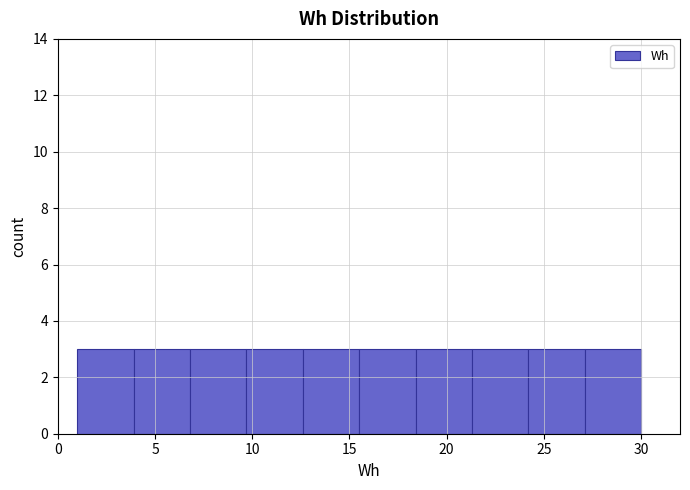

What is the height of the bar covering 15.5 to 18.4 on the x-axis? Neither the bar edges nor the heights are printed on the chart, so give them approximately, as read against the axes.

3